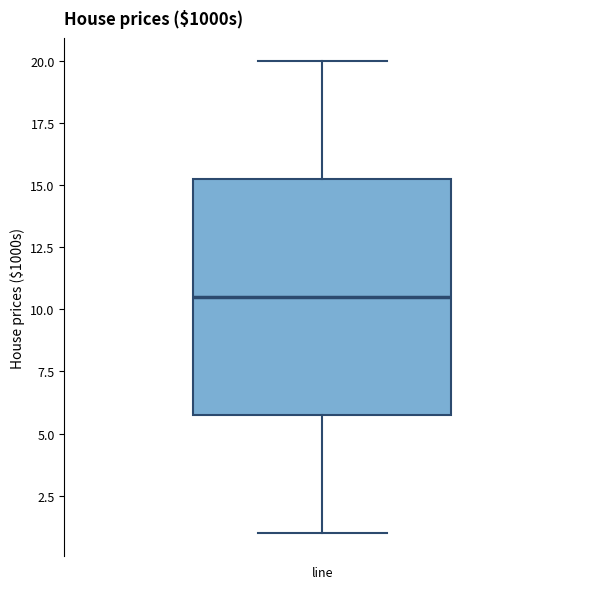

Transcribe this box plot: give where the median line is, the range the box spans, and where the two whiskers end, as read against the y-axis. The values are not printed on the chart, so give them approximately, as read against the axis.

median 10.5, box 6.0 to 15.5, whiskers 1.0 to 20.0